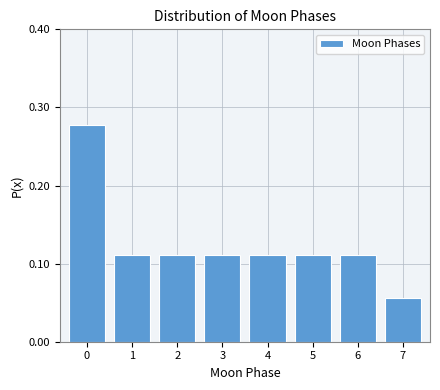

Which category has the lowest value across all series?

7